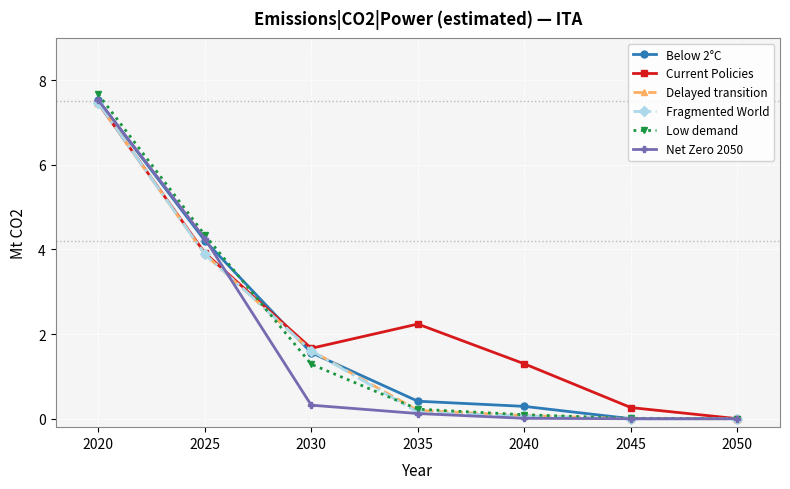

Is the value of Below 2°C at 2025 greater than the value of Net Zero 2050 at 2030?

Yes